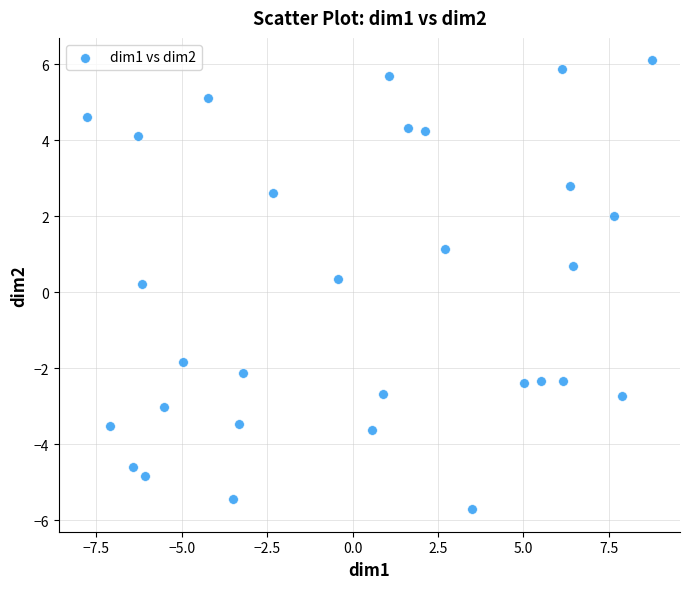

What is the range of X values (max minus min)?

16.5